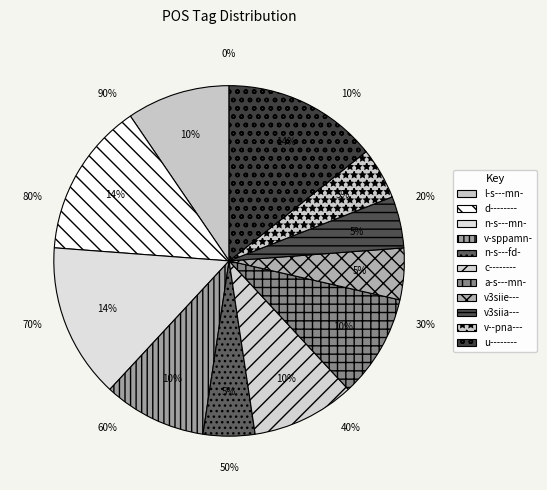

What is the smallest slice in the pie chart?

n-s---fd-